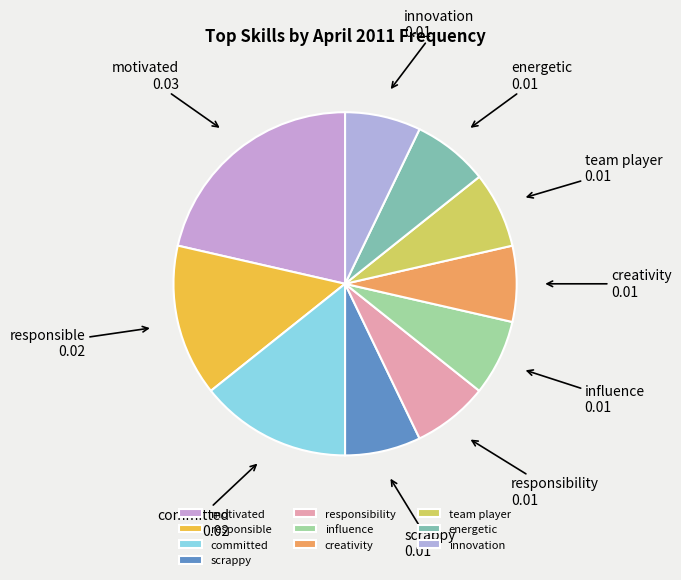

Does energetic represent more than half of the total?

No